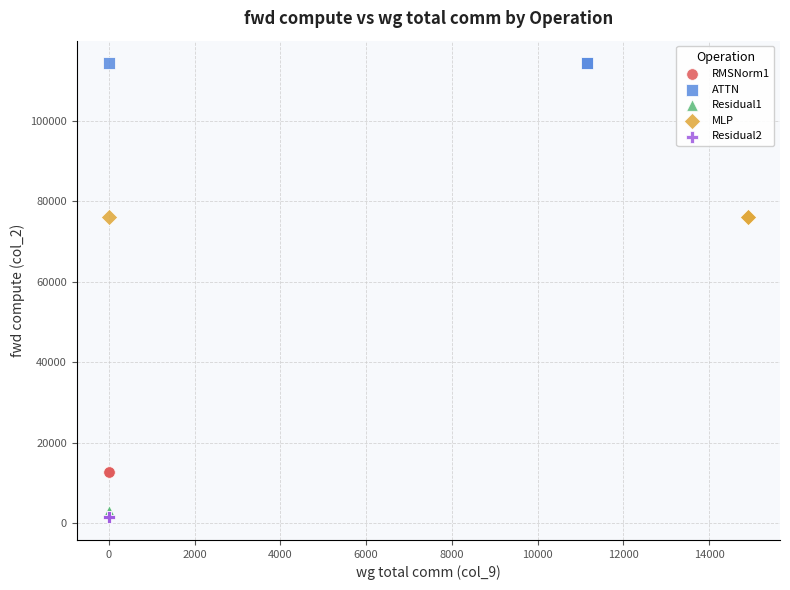

Which series contains the highest Y value?

ATTN